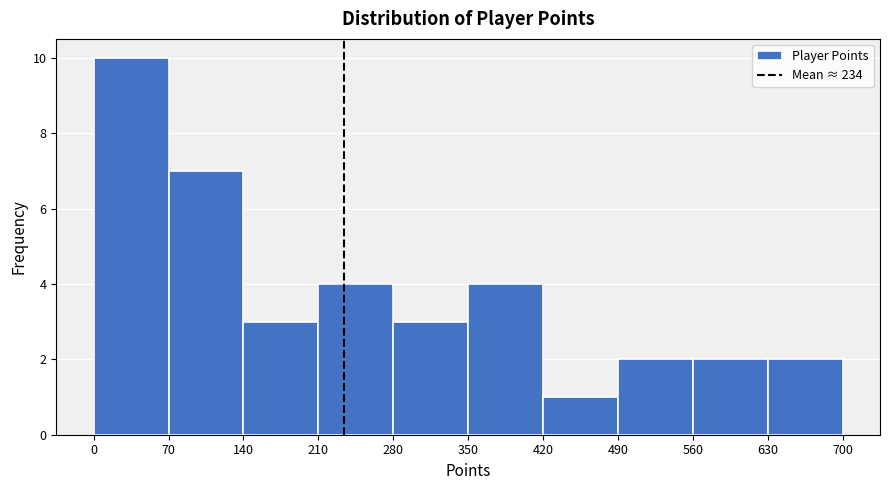

Over which range of the x-axis is the bar tallest?

0 to 70